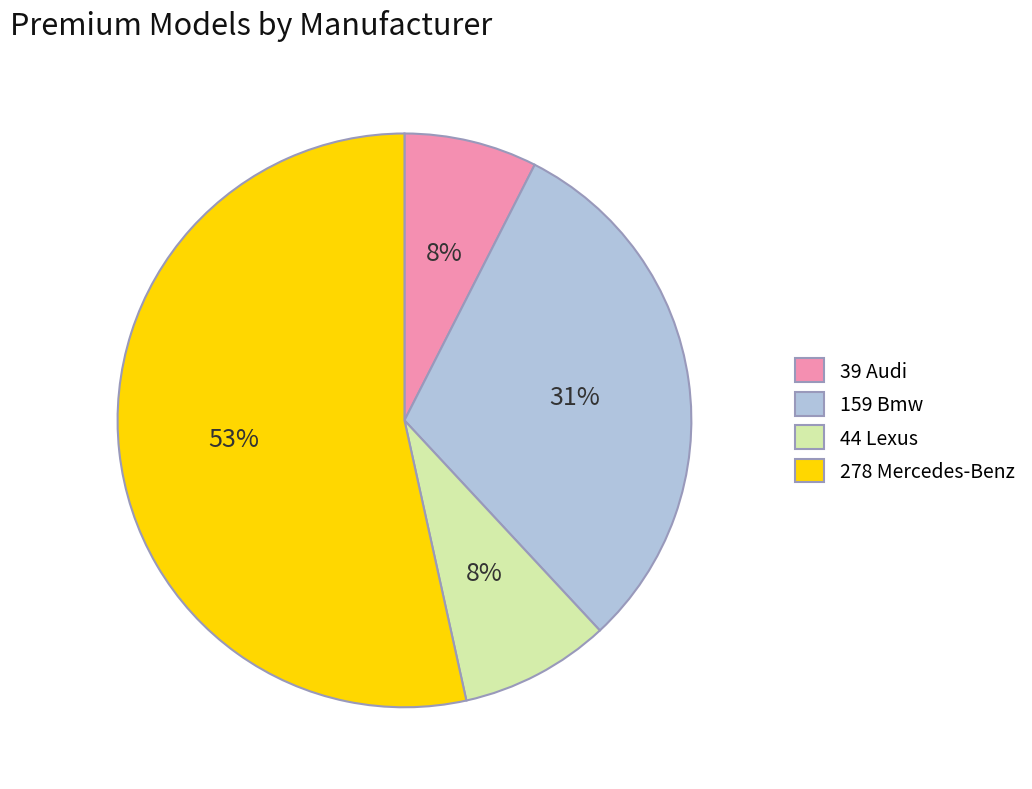

To the nearest percent, what is the average slice percentage?

25%